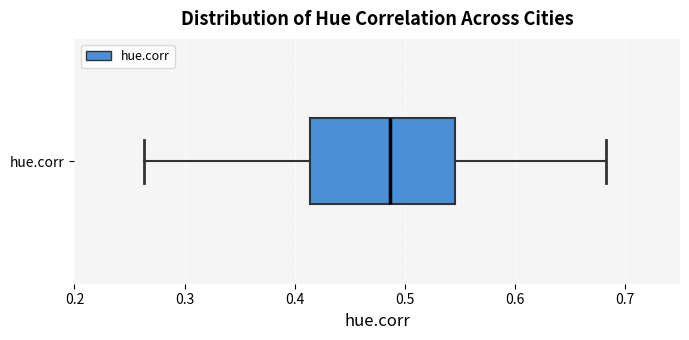

Where is the left edge of the box for hue.corr on the x-axis? The values are not printed on the chart, so give them approximately, as read against the axis.

0.41